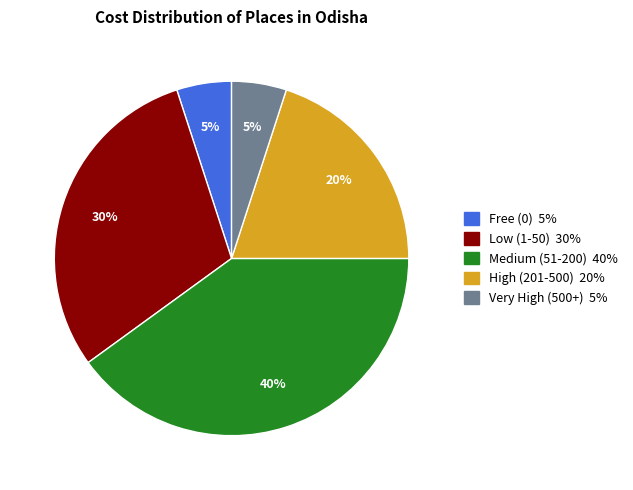

Combined, do Very High (500+) 5% and High (201-500) 20% account for over 50%?

No